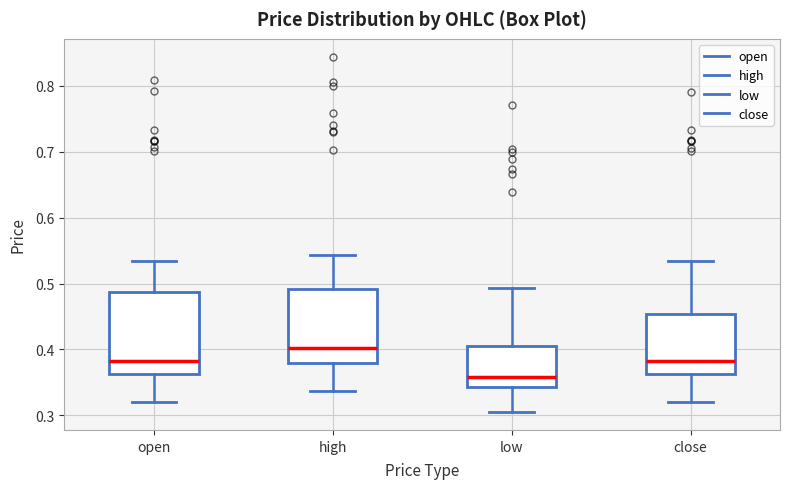

Which box is the tallest, from its lower edge to its upper edge?

open